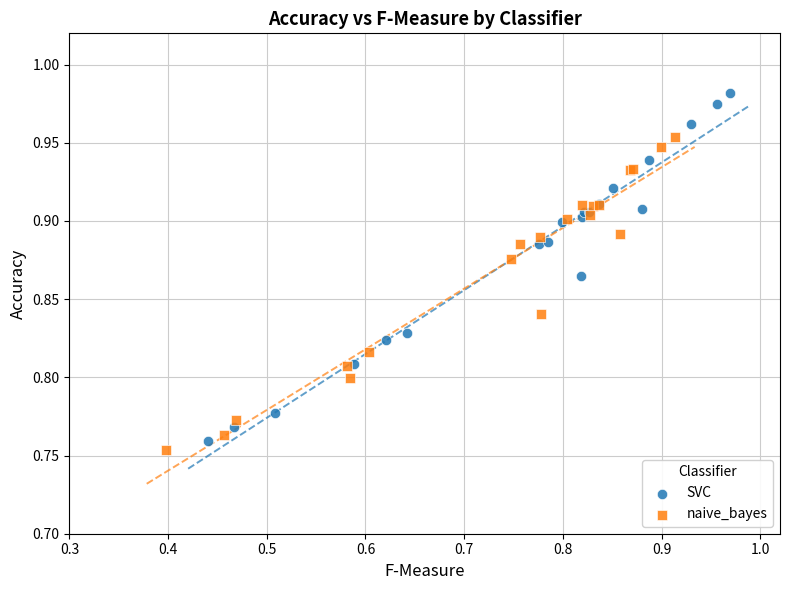

Which series has the largest Y range (max minus min)?

SVC